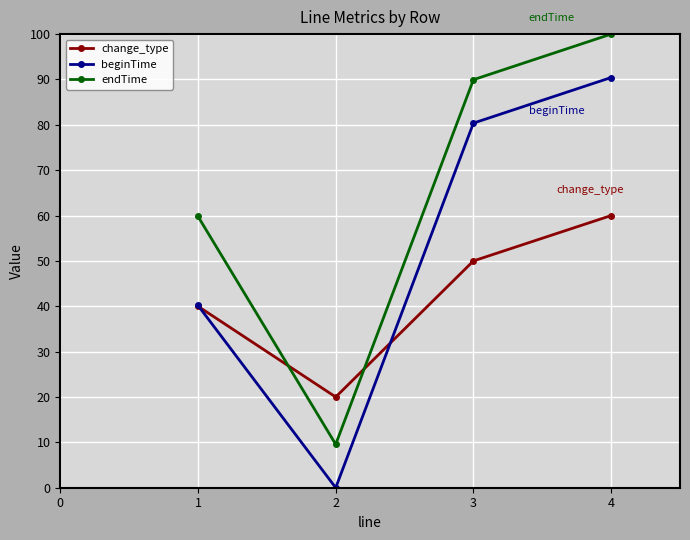

Does the chart have visible grid lines?

Yes